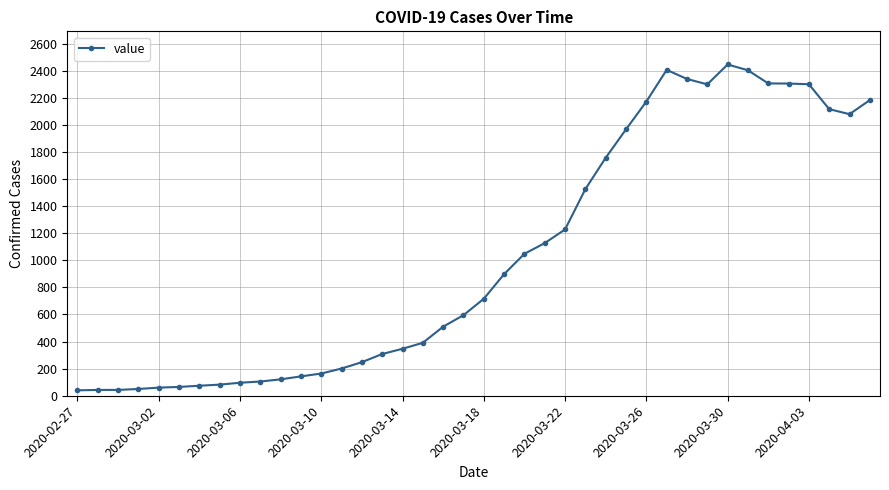

What is the average value?

1033